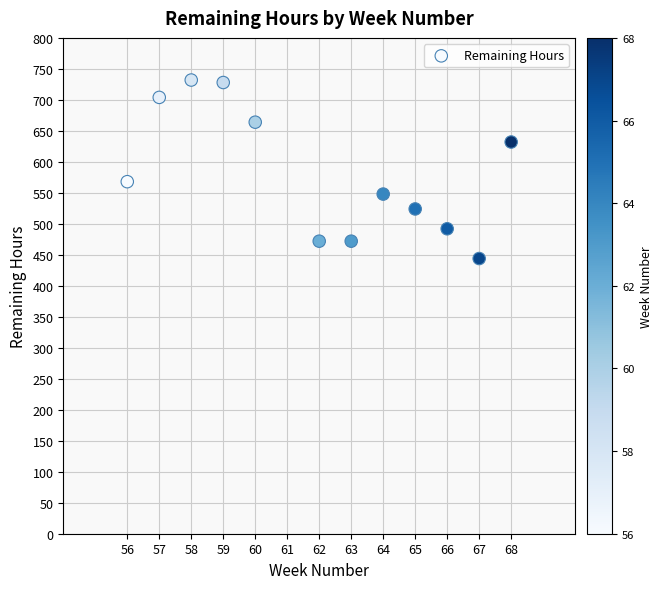

What is the range of X values (max minus min)?

12